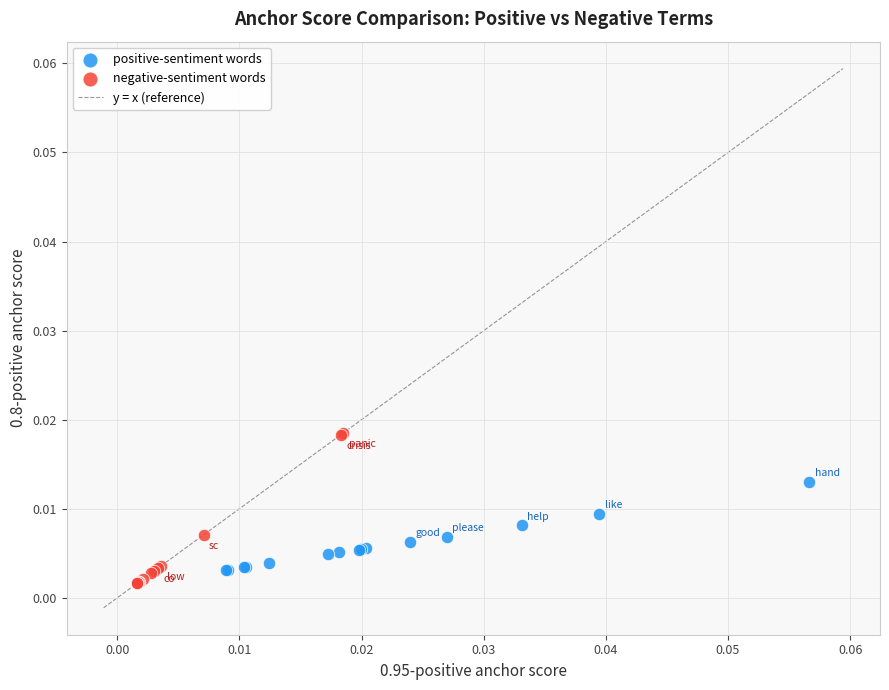

Which series has the largest Y range (max minus min)?

negative-sentiment words